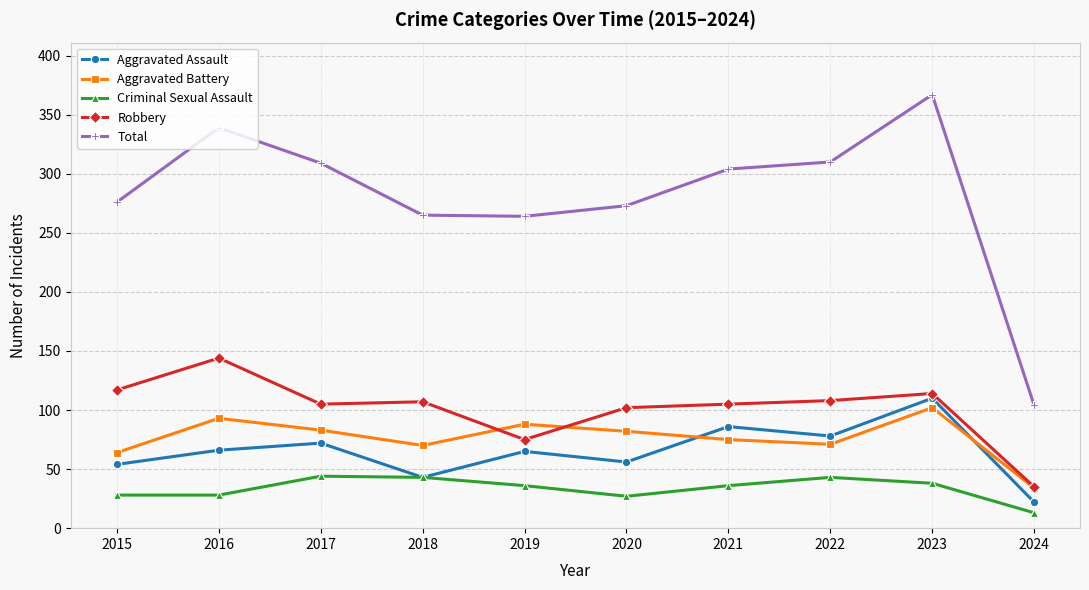

At how many categories does at least one series exceed 228?

9